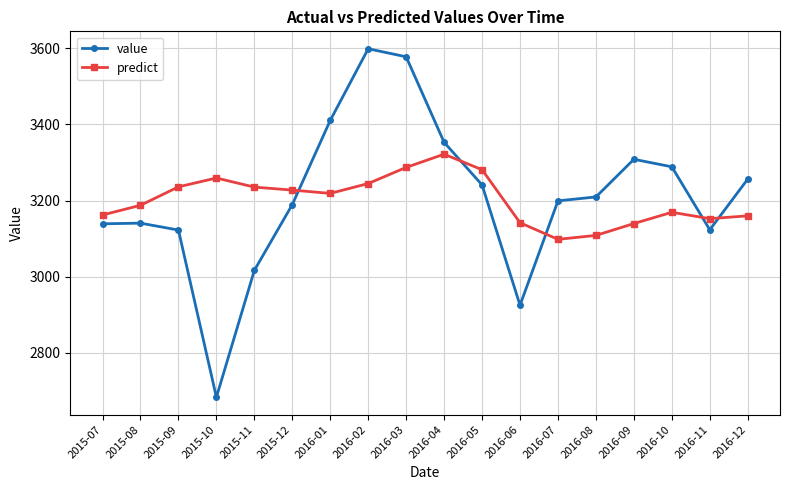

Between which two adjacent categories do predict and value first intersect?

2015-12 and 2016-01